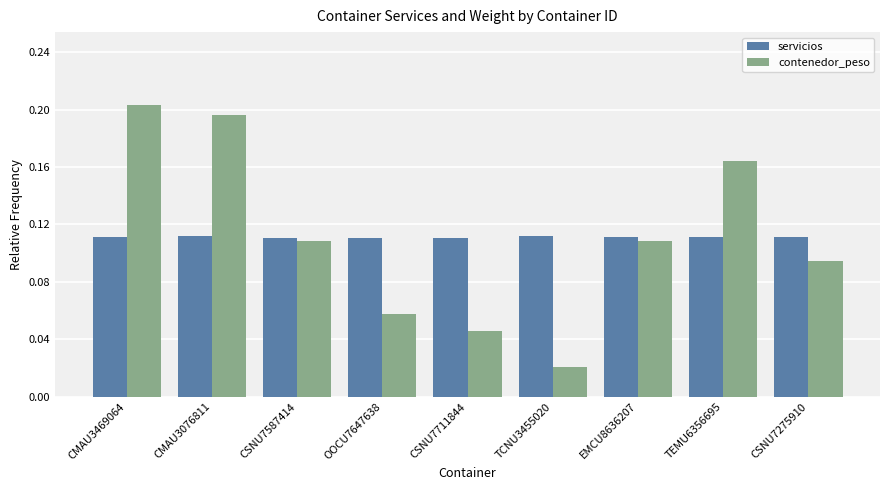

At which label does contenedor_peso reach its minimum?

TCNU3455020